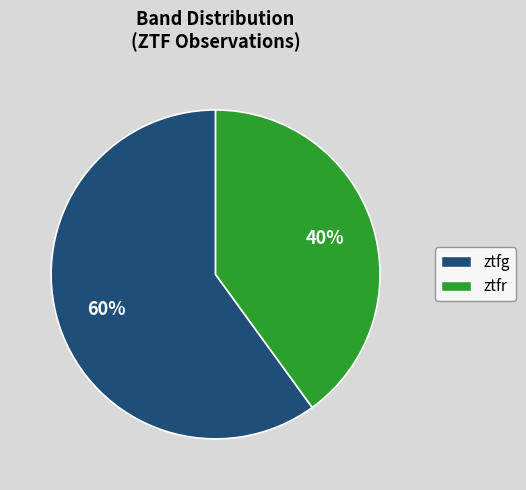

Is it true that ztfg is 60% of the pie?

True